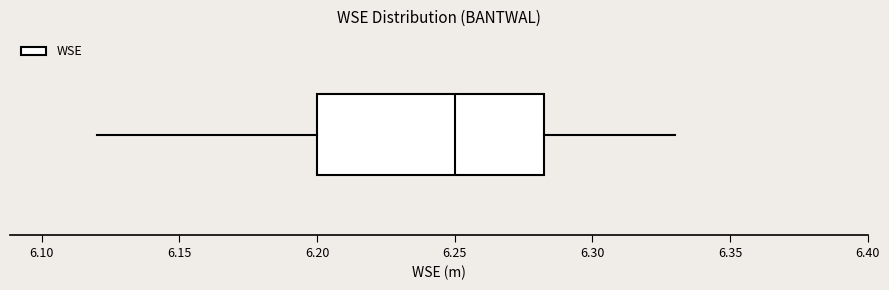

Read this box plot against the x-axis: the position of the median line, the range covered by the box, and the ends of both whiskers. The values are not printed on the chart, so give them approximately, as read against the axis.

median 6.250, box 6.200 to 6.285, whiskers 6.120 to 6.330